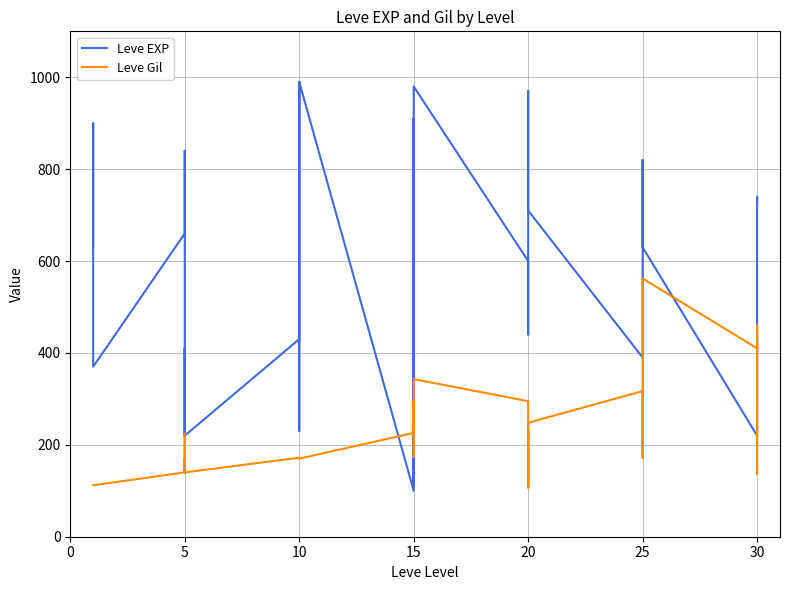

What is the difference between the Leve EXP values at 25 and 10?

360